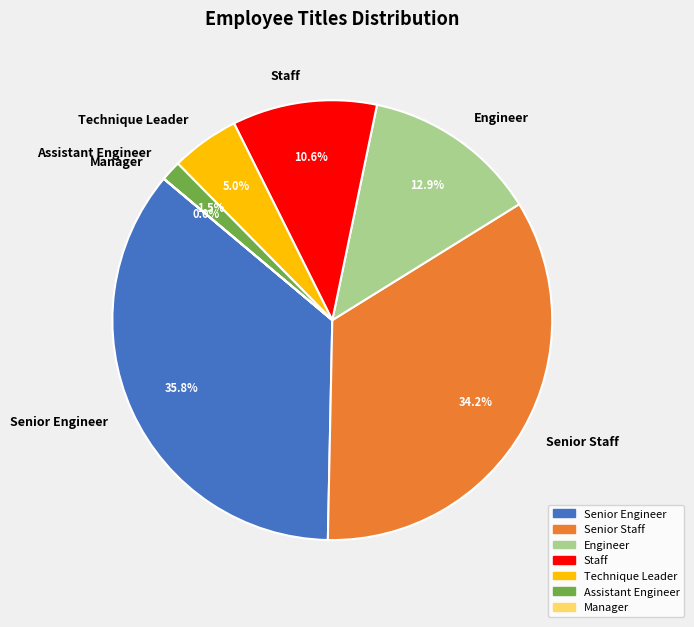

Between Senior Engineer and Technique Leader, which is larger?

Senior Engineer